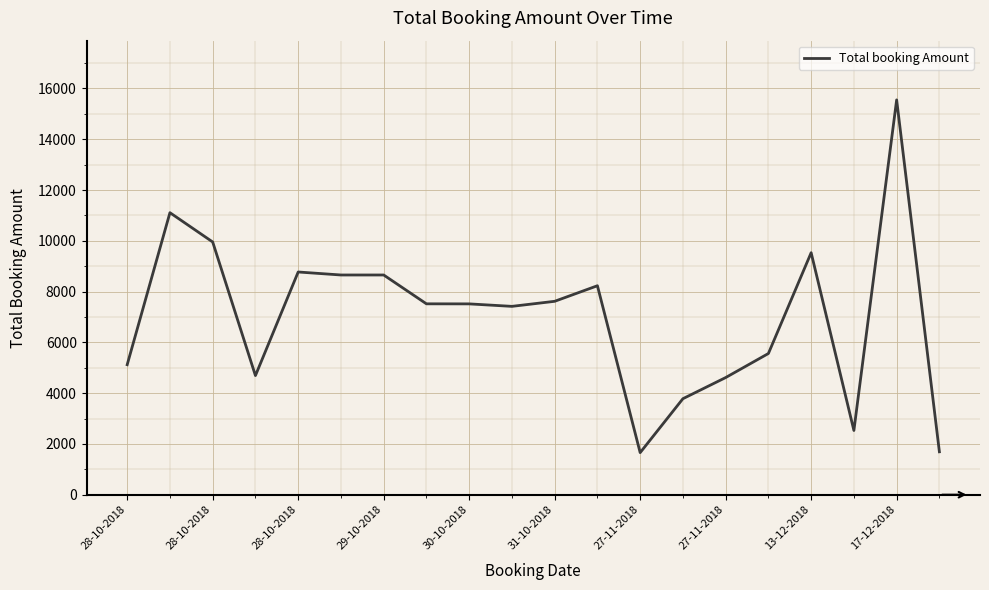

What is the smallest value displayed?

1656.5